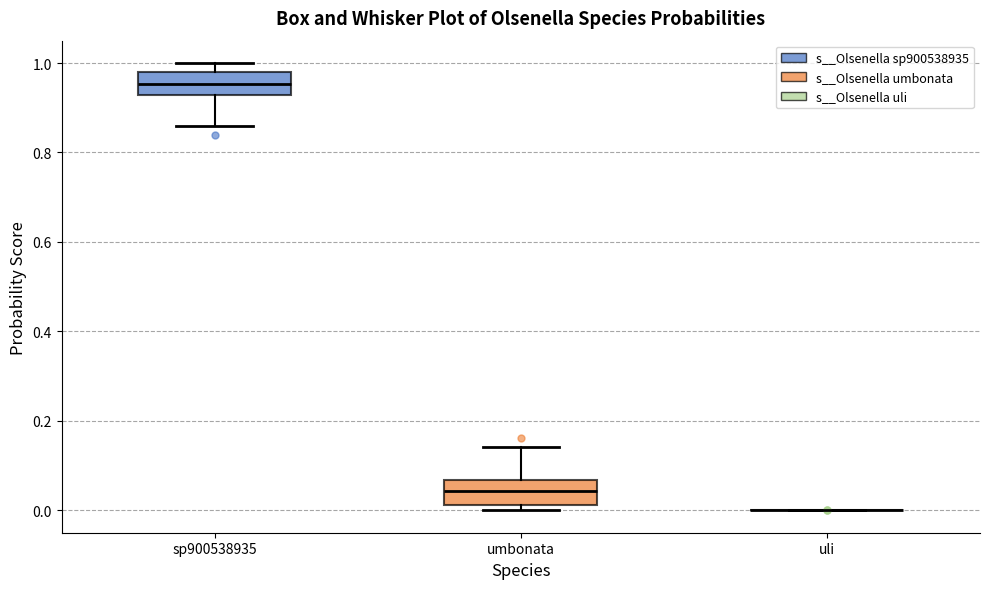

Reading left to right, transcribe this box plot: for each box, give where its median line is, the range the box spans, and where its two whiskers end, as read against the y-axis. The values are not printed on the chart, so give them approximately, as read against the axis.

sp900538935: median 0.96, box 0.92 to 0.98, whiskers 0.86 to 1.00
umbonata: median 0.04, box 0.02 to 0.06, whiskers 0.00 to 0.14
uli: box collapsed to a line at 0.00, whiskers 0.00 to 0.00